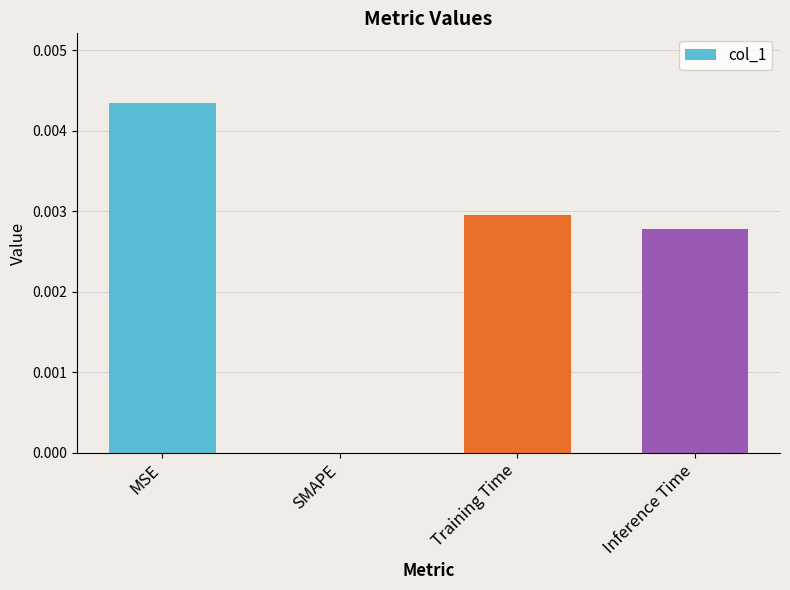

Which label corresponds to the largest value in the chart?

MSE